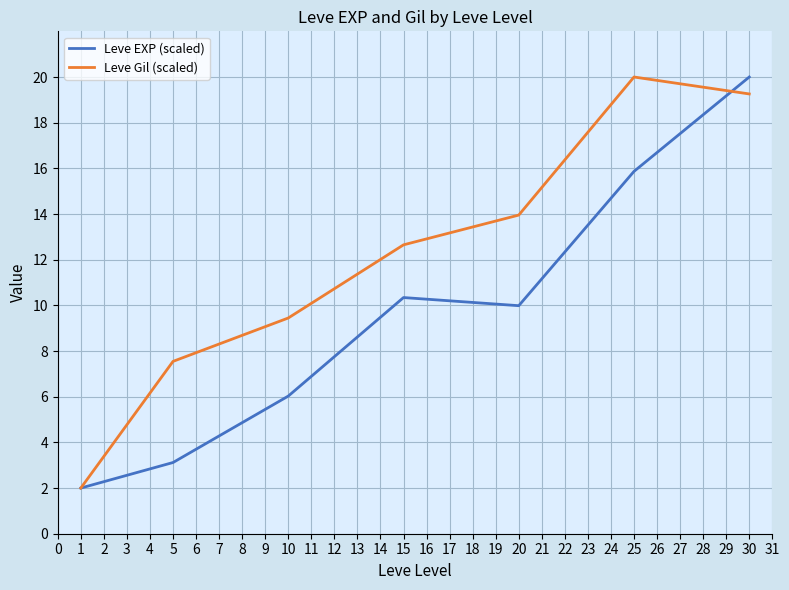

Which series changed the most between 5 and 15?

Leve EXP (scaled)